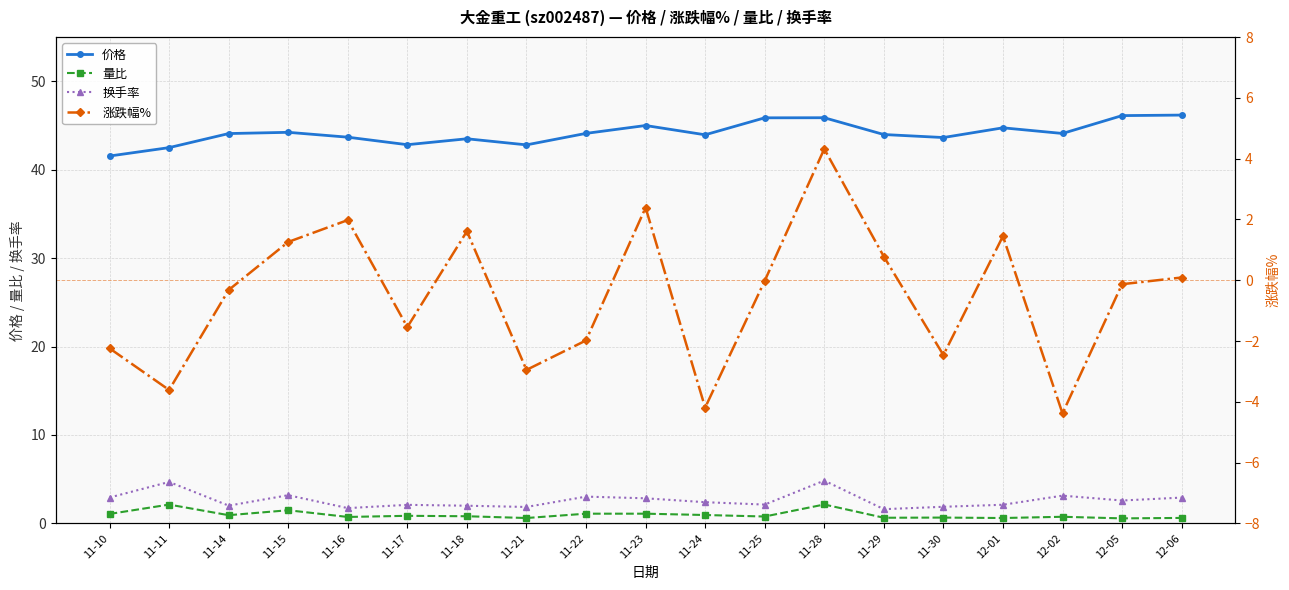

True or false: 价格 and 涨跌幅% cross at least once.

False